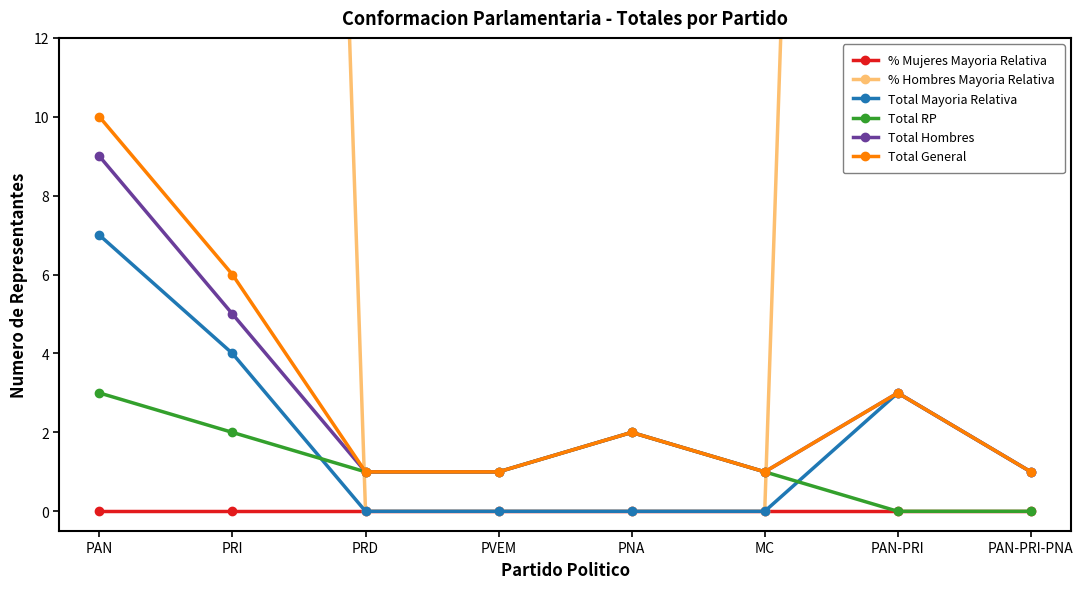

How many interior local peaks does the Total RP series have?

1